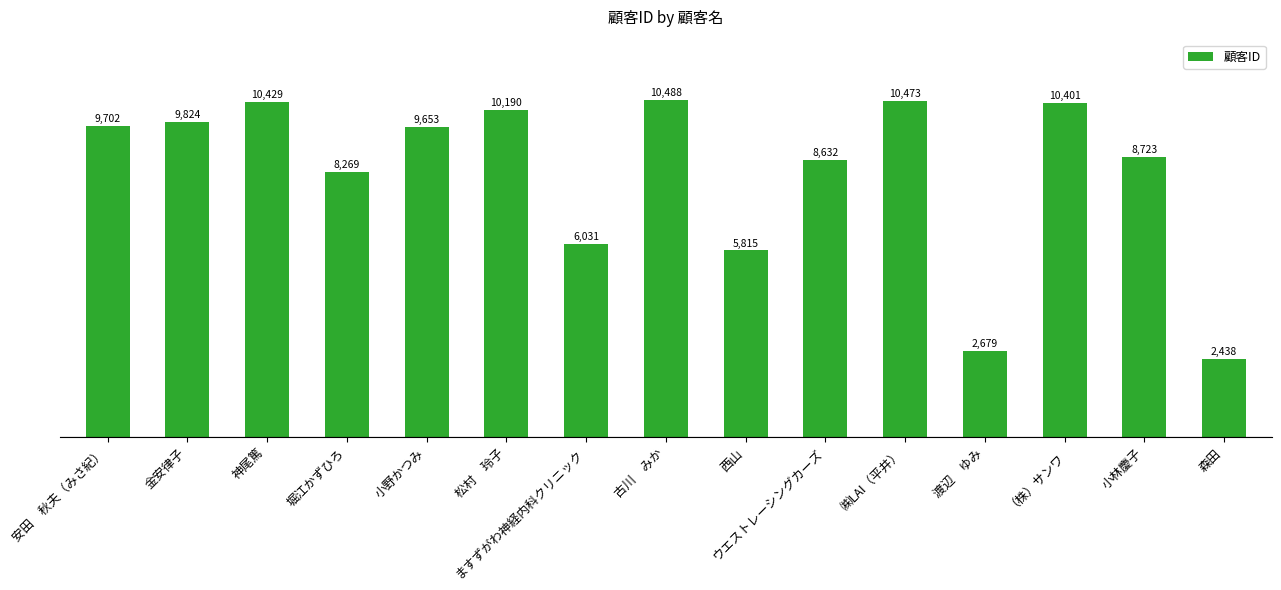

What is the label of the 7th bar from the left?

ますずがわ神経内科クリニック